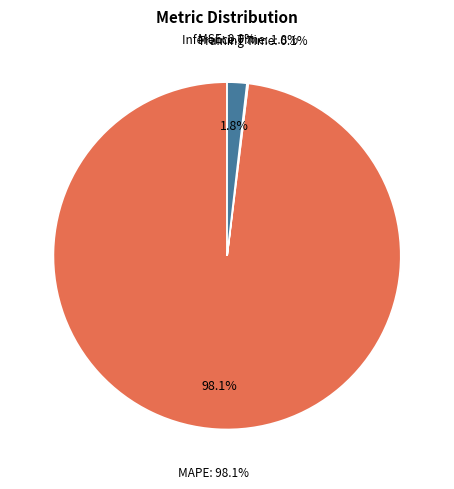

To the nearest percent, what is the average slice percentage?

25%